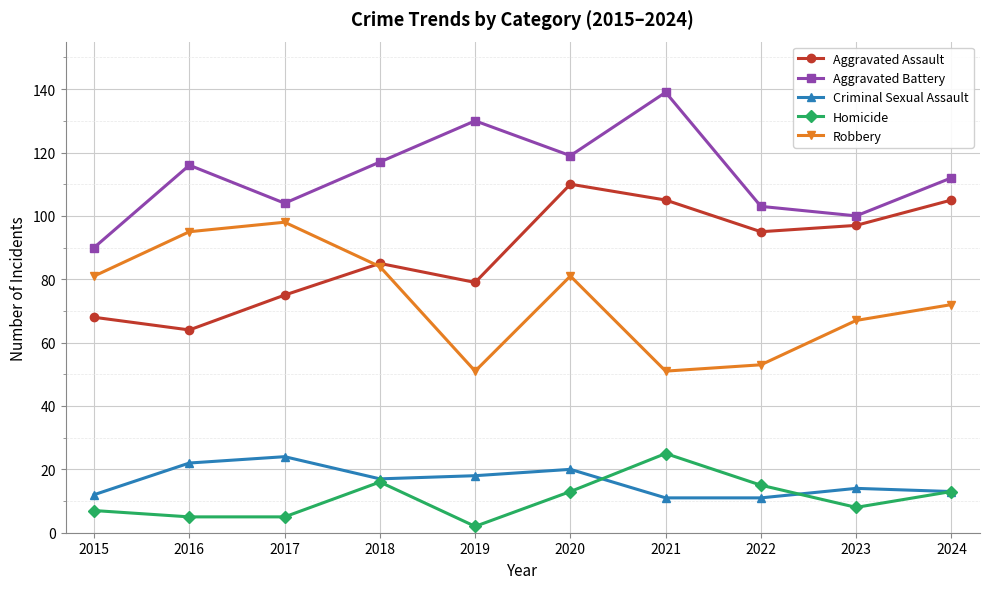

Which series has the largest total across all categories?

Aggravated Battery